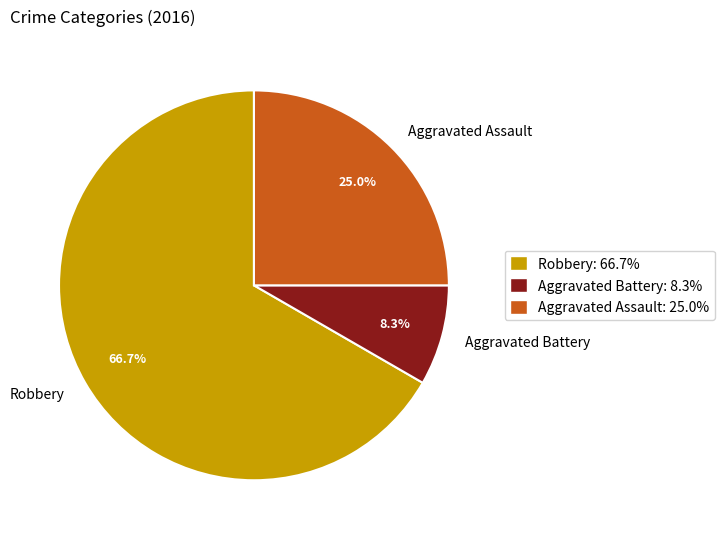

To the nearest percent, what is the average slice percentage?

33%